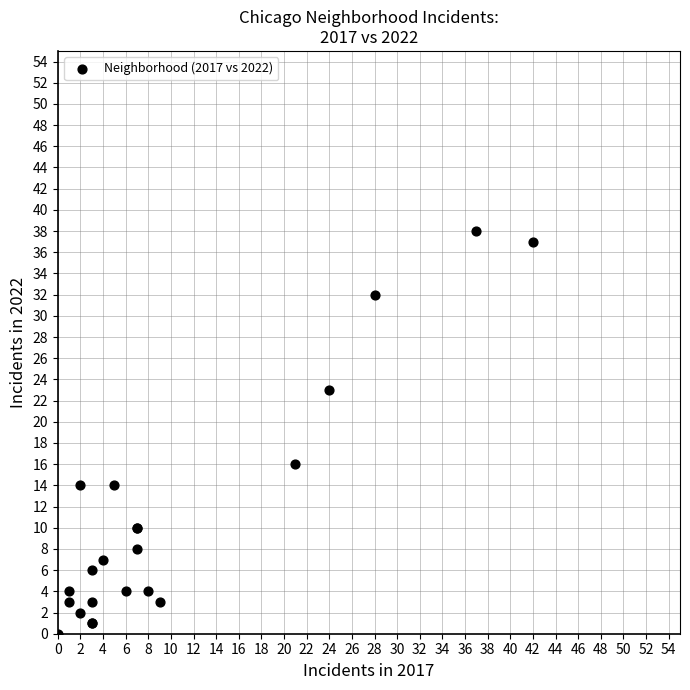

What Y value in the scatter plot is closest to 19?

16